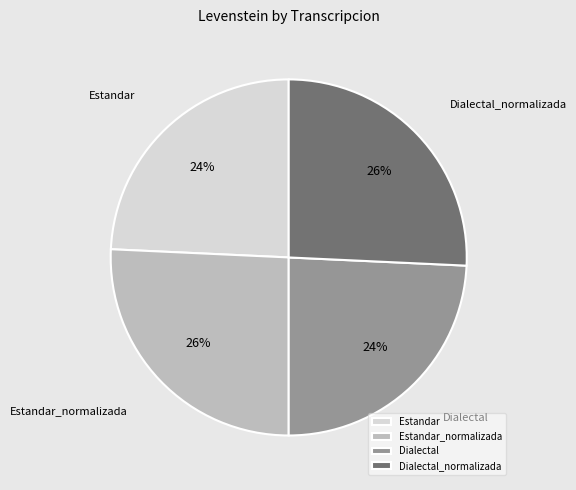

How many slices are in this pie chart?

4